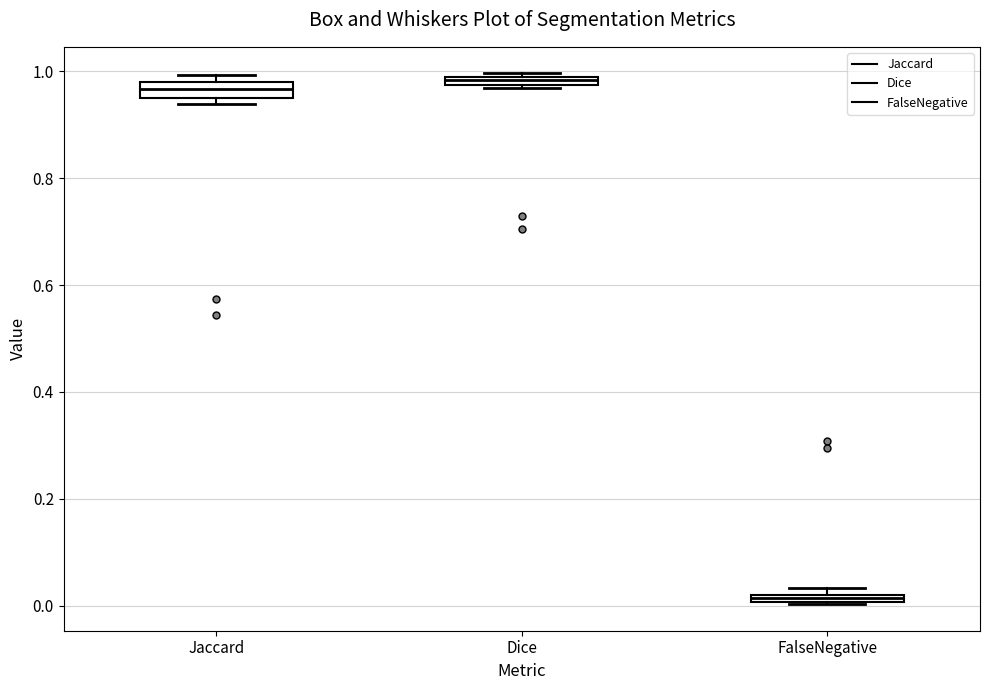

Where is the lower edge of the box for FalseNegative on the y-axis? The values are not printed on the chart, so give them approximately, as read against the axis.

0.00